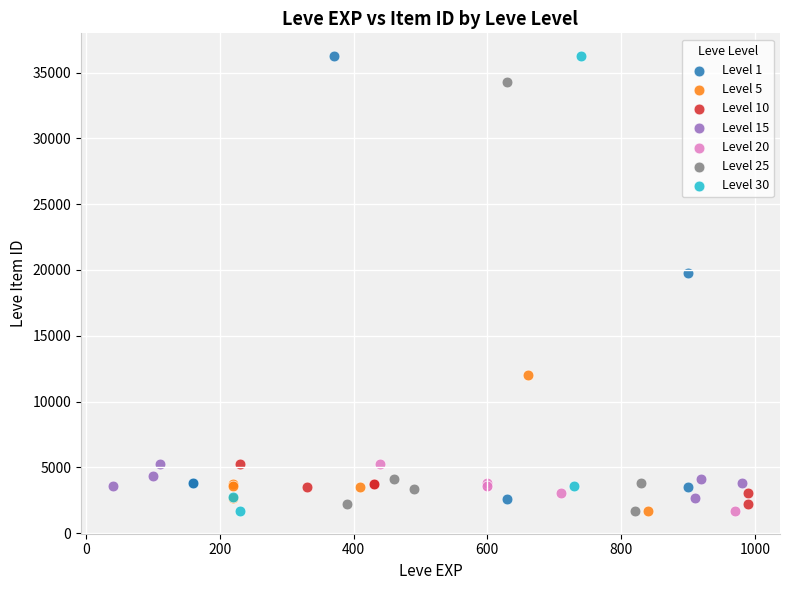

What are all the series names shown in the legend?

Level 1, Level 5, Level 10, Level 15, Level 20, Level 25, Level 30